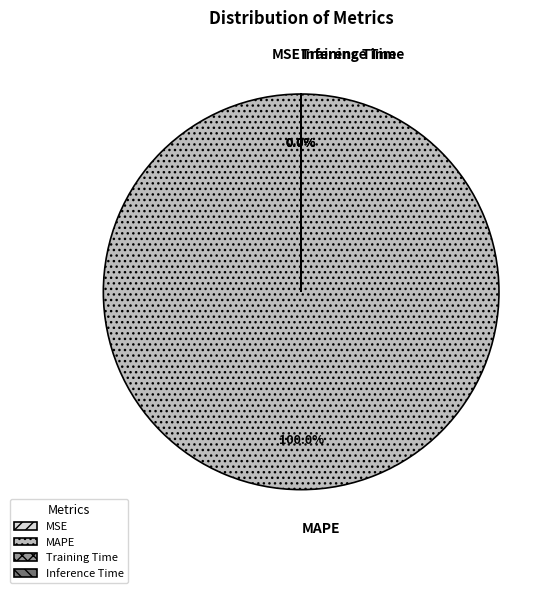

Which slice is the largest?

MAPE